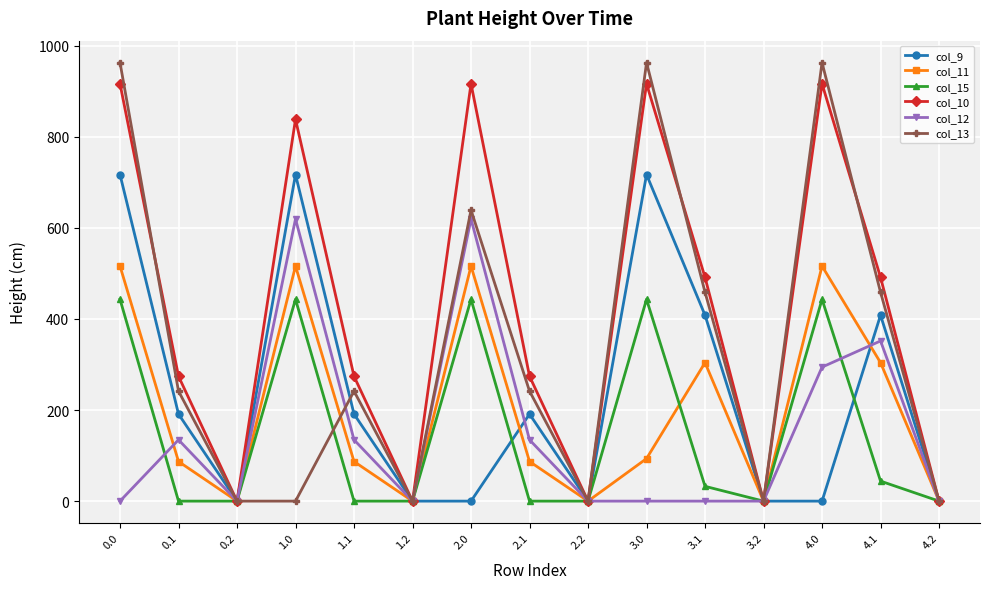

What is the spread (max minus min) of values at 2.0?

916.2